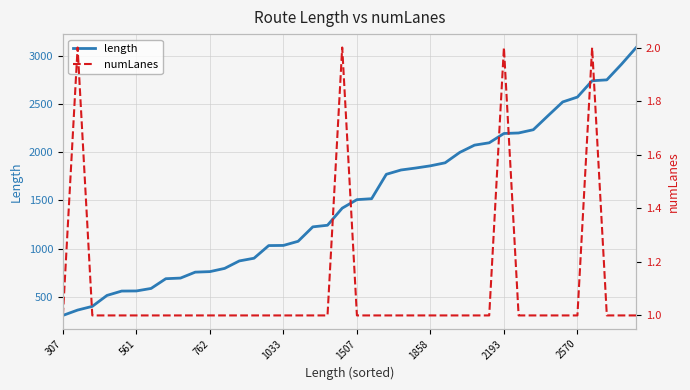

Is it true that length equals 2570.4 at 2570?

True